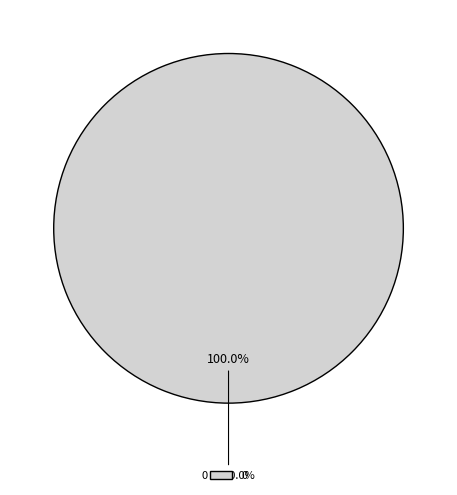

Count the number of slices in the pie.

2